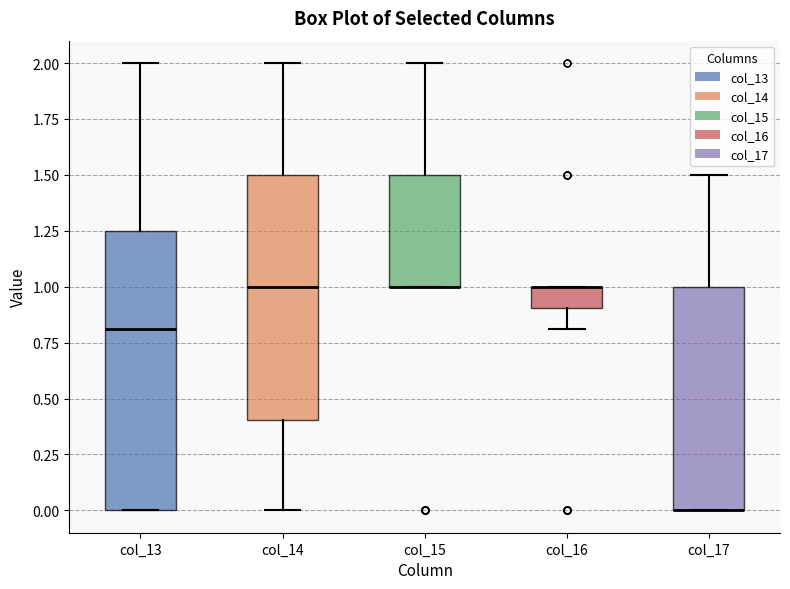

Reading left to right, transcribe this box plot: for each box, give where its median line is, the range the box spans, and where its two whiskers end, as read against the y-axis. The values are not printed on the chart, so give them approximately, as read against the axis.

col_13: median 0.80, box 0.00 to 1.25, whiskers 0.00 to 2.00
col_14: median 1.00, box 0.40 to 1.50, whiskers 0.00 to 2.00
col_15: median 1.00 (drawn on the box's lower edge), box 1.00 to 1.50, whiskers 1.00 to 2.00
col_16: median 1.00 (drawn on the box's upper edge), box 0.90 to 1.00, whiskers 0.80 to 1.00
col_17: median 0.00 (drawn on the box's lower edge), box 0.00 to 1.00, whiskers 0.00 to 1.50